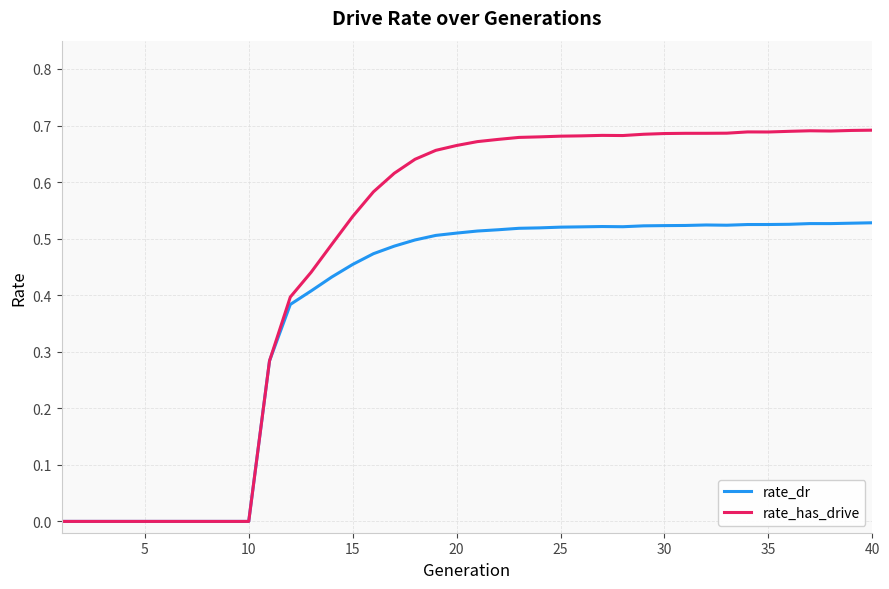

Which series has the largest range (max minus min)?

rate_has_drive